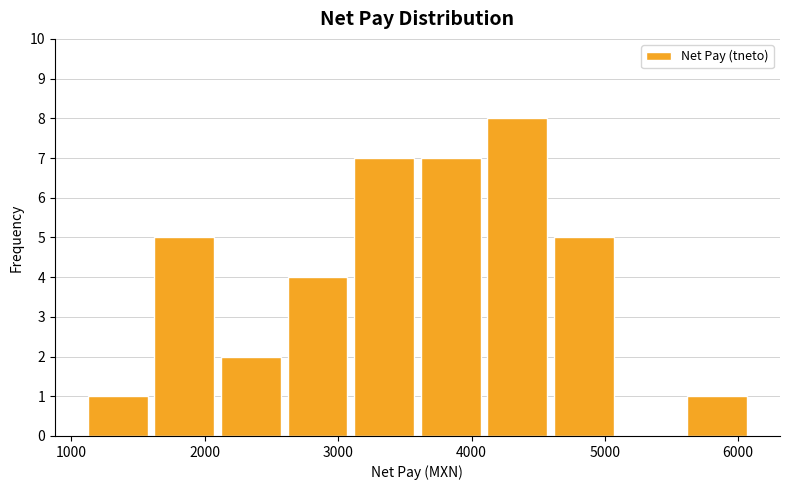

Reading left to right, list every bar in this chart as the range it spans on the x-axis followed by its height. Neither the bar edges nor the heights are printed on the chart, so give them approximately, as read against the axes.

1100 to 1600: 1
1600 to 2100: 5
2100 to 2600: 2
2600 to 3100: 4
3100 to 3600: 7
3600 to 4100: 7
4100 to 4600: 8
4600 to 5100: 5
5100 to 5600: 0
5600 to 6100: 1